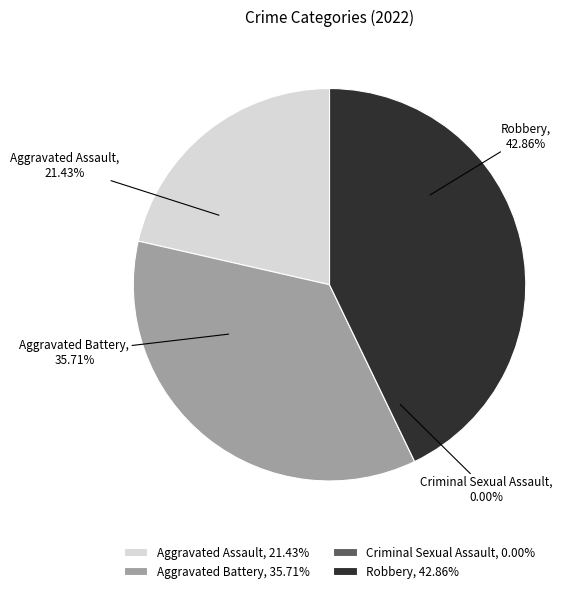

Which slice is the largest?

Robbery